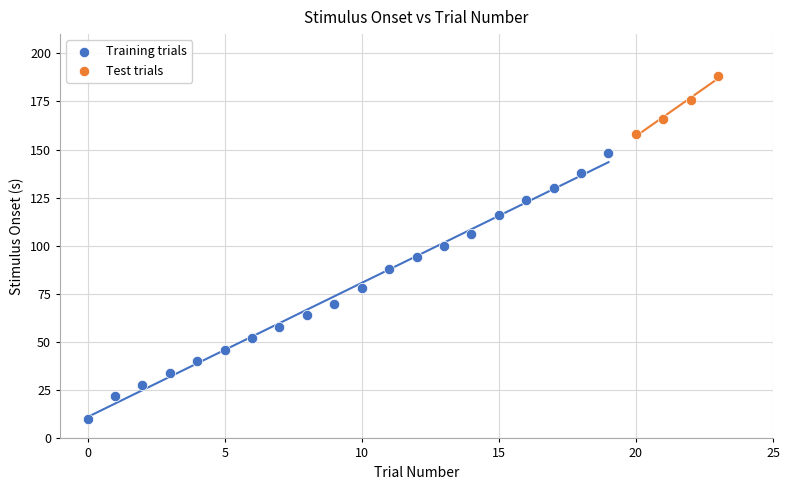

Which series has the widest spread of Y values?

Training trials